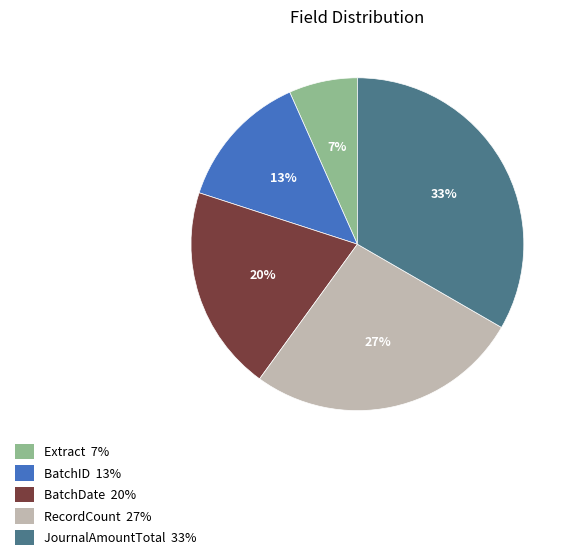

To the nearest percent, what portion does BatchID represent?

13%